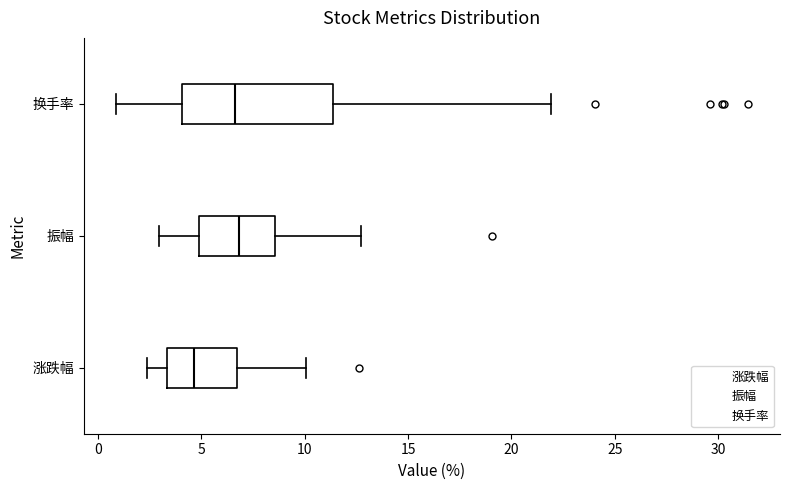

Where does the median line of the box for 振幅 sit on the x-axis? The values are not printed on the chart, so give them approximately, as read against the axis.

7.0